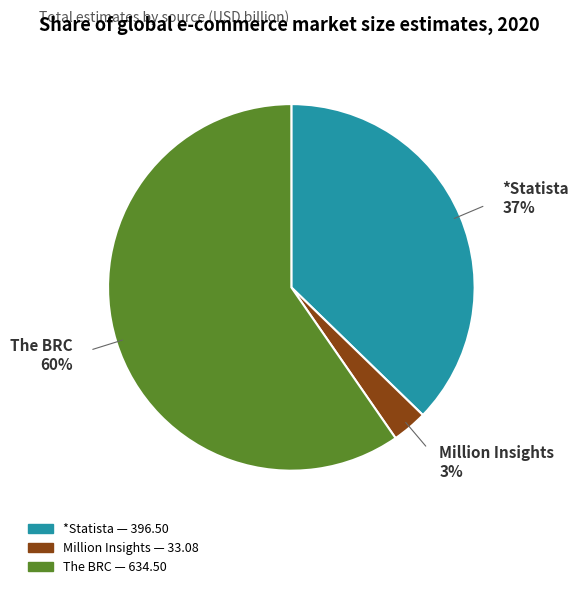

Count the number of slices in the pie.

3